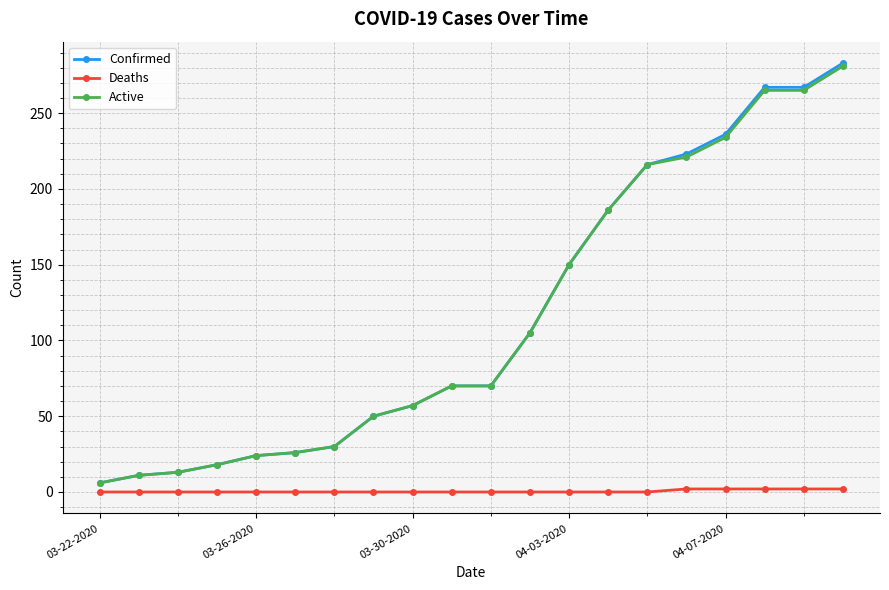

What is the difference between the second highest and second lowest values in the Confirmed series?

256